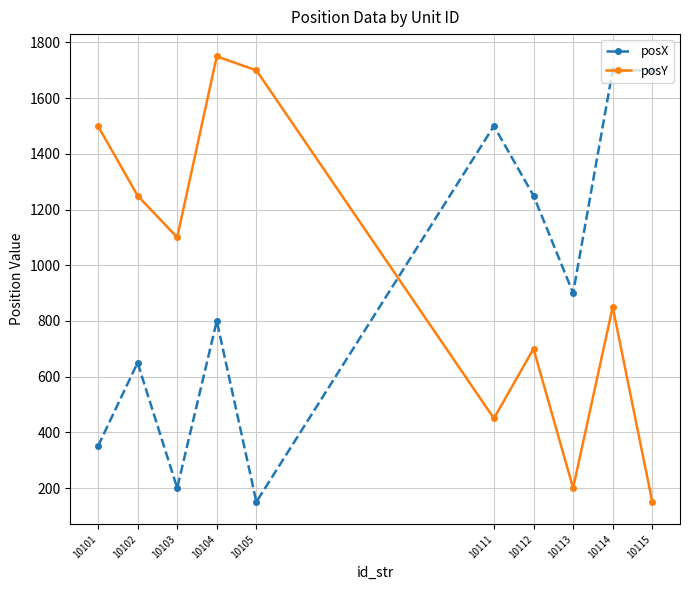

How many series are shown in this chart?

2